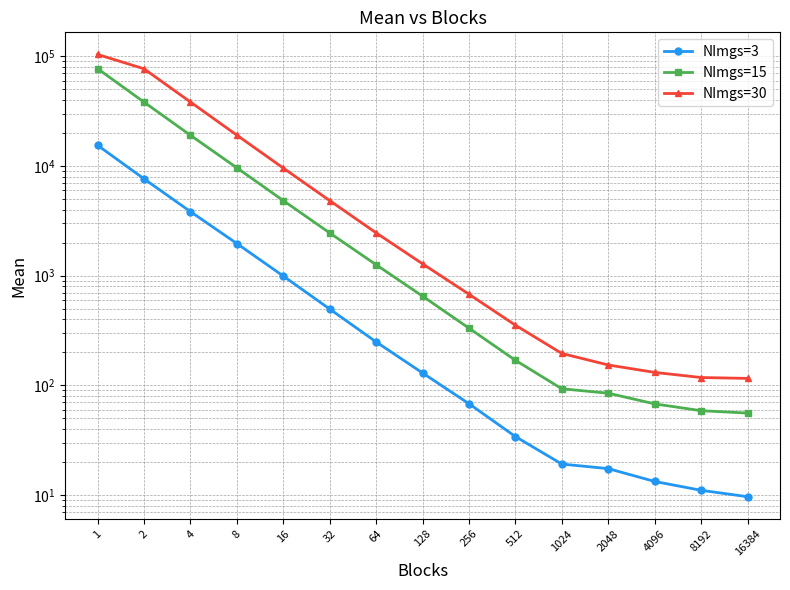

At which label does NImgs=15 first exceed 651?

1